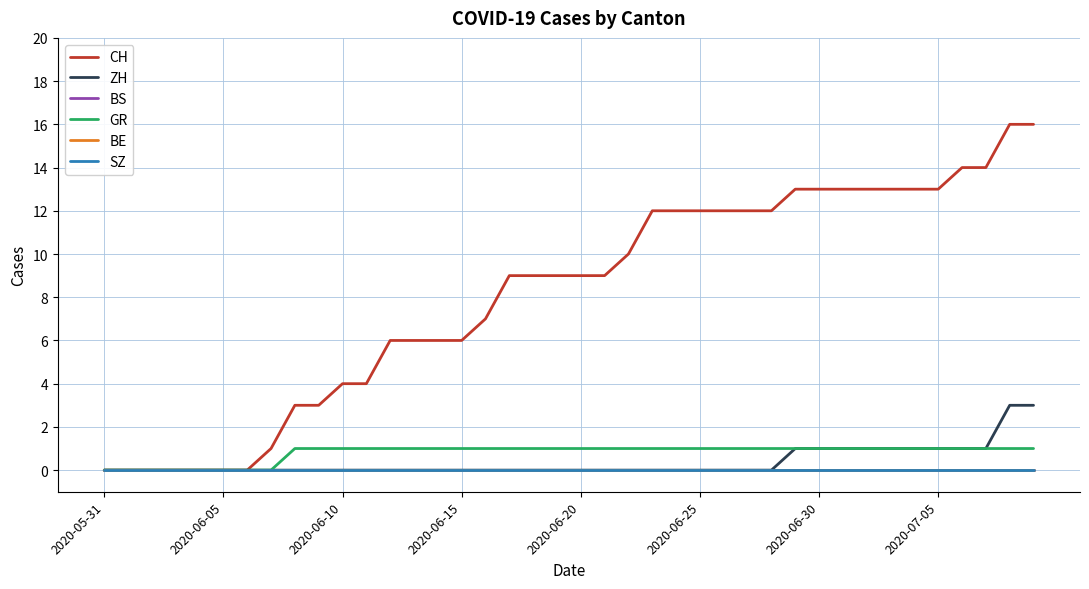

True or false: GR and SZ cross at least once.

False